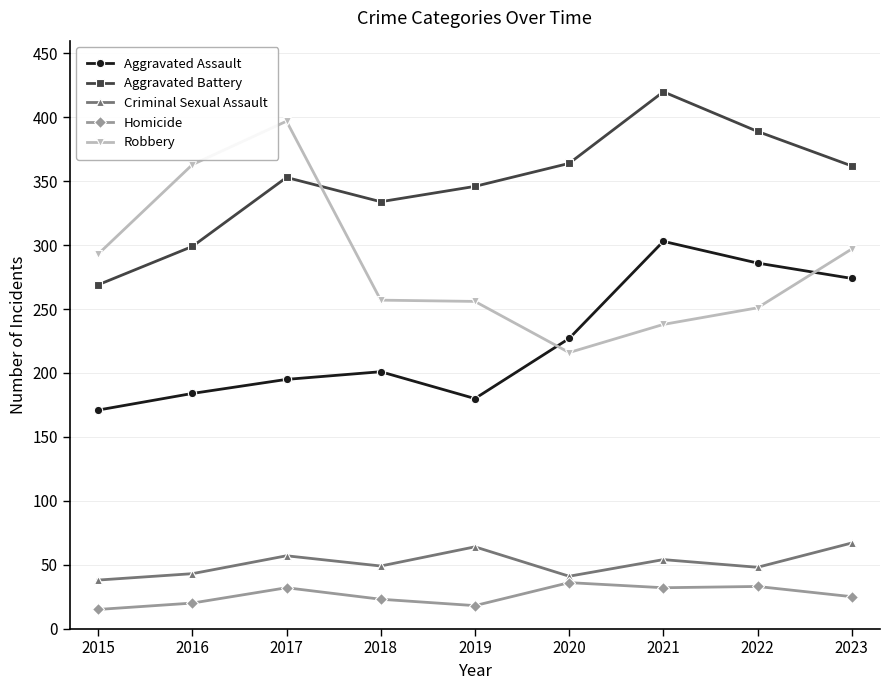

The value of Aggravated Battery at 2018 is 146. True or false?

False